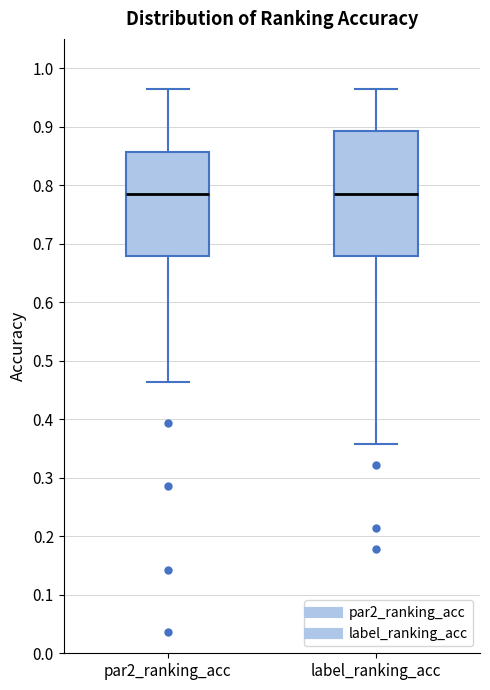

Where is the lower edge of the box for label_ranking_acc on the y-axis? The values are not printed on the chart, so give them approximately, as read against the axis.

0.68